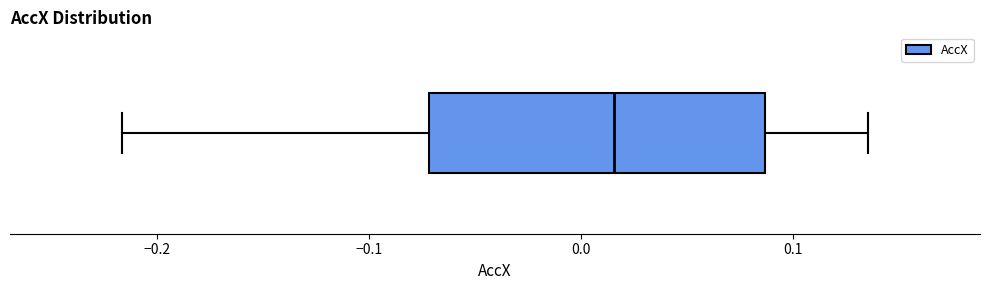

Read this box plot against the x-axis: the position of the median line, the range covered by the box, and the ends of both whiskers. The values are not printed on the chart, so give them approximately, as read against the axis.

median 0.02, box -0.07 to 0.09, whiskers -0.22 to 0.14